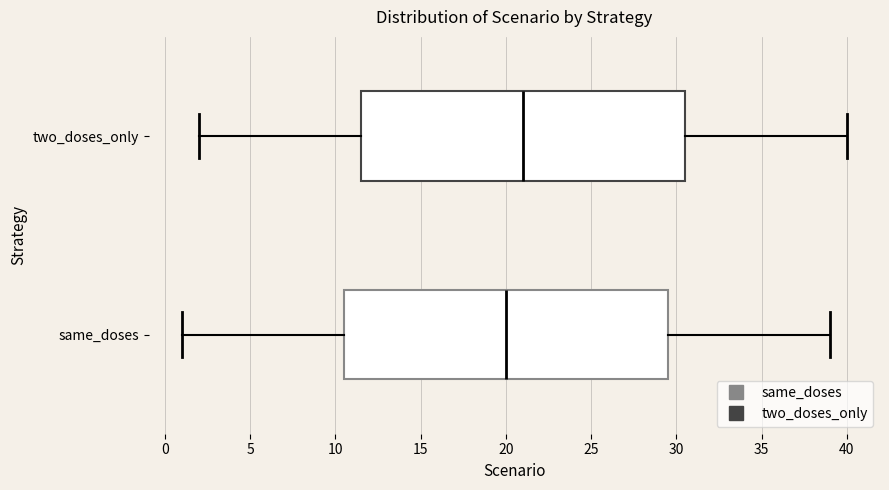

Reading bottom to top, transcribe this box plot: for each box, give where its median line is, the range the box spans, and where its two whiskers end, as read against the x-axis. The values are not printed on the chart, so give them approximately, as read against the axis.

same_doses: median 20.0, box 10.5 to 29.5, whiskers 1.0 to 39.0
two_doses_only: median 21.0, box 11.5 to 30.5, whiskers 2.0 to 40.0